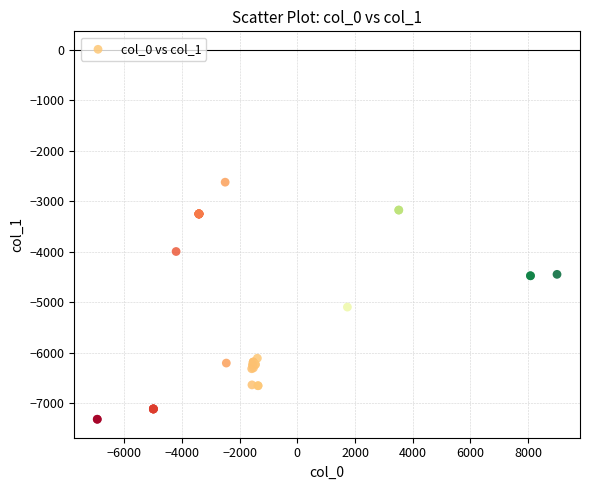

What Y value in the scatter plot is closest to -4966?

-5092